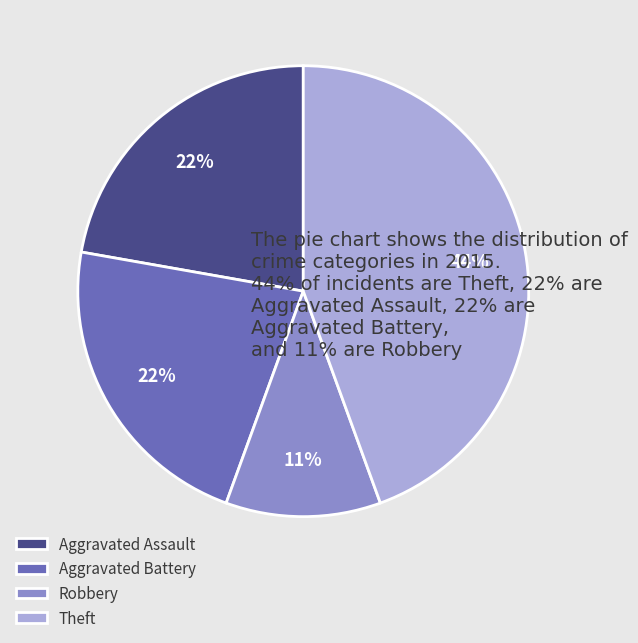

Approximately how many times larger is the value at Aggravated Assault compared to Theft?

0.5